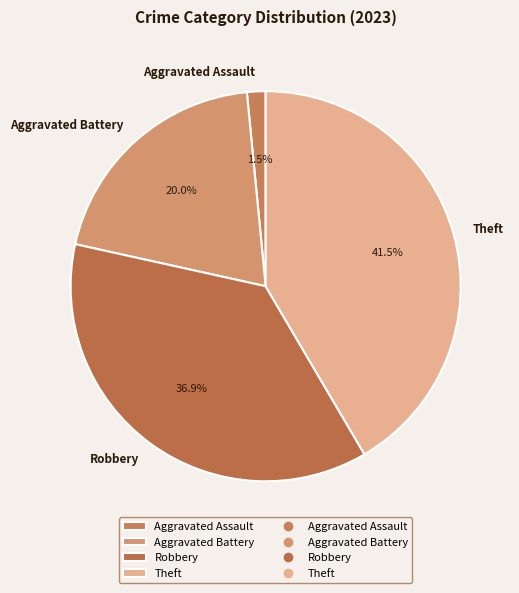

Which category has the biggest portion of the pie?

Theft